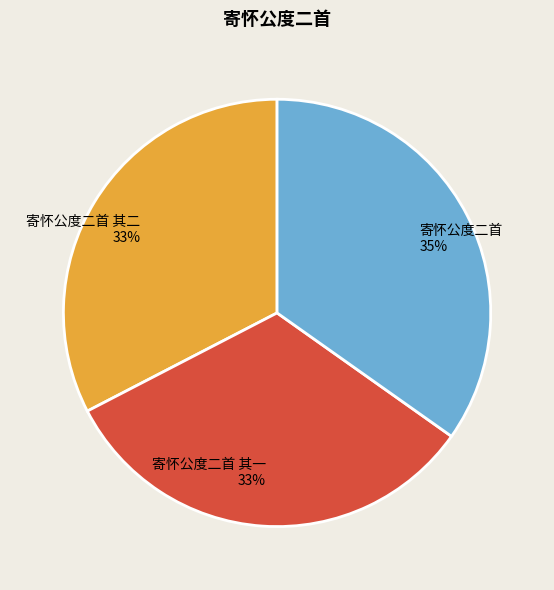

How many slices are in this pie chart?

3